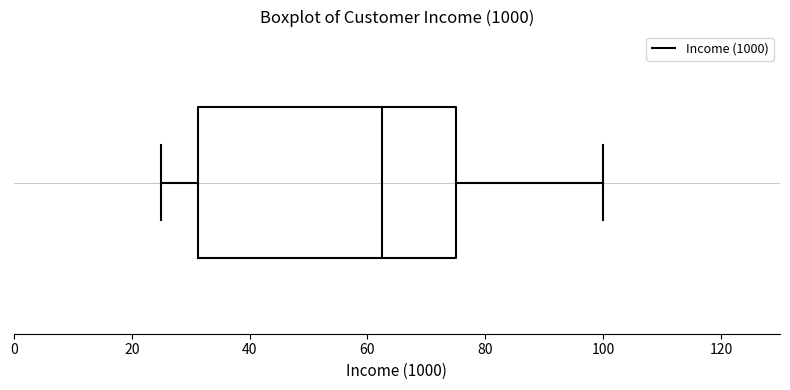

Where is the left edge of the box on the x-axis? The values are not printed on the chart, so give them approximately, as read against the axis.

32